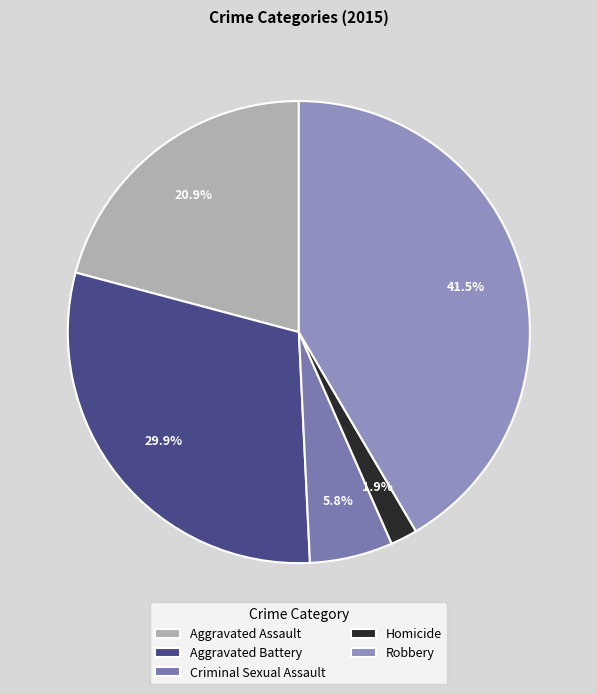

Is it true that Aggravated Assault is 21% of the pie?

True